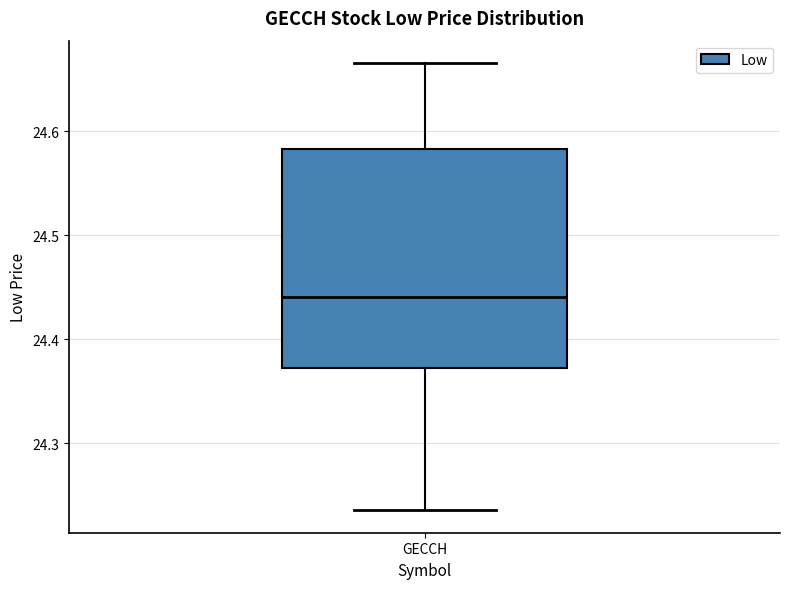

Transcribe this box plot: give where the median line is, the range the box spans, and where the two whiskers end, as read against the y-axis. The values are not printed on the chart, so give them approximately, as read against the axis.

median 24.44, box 24.37 to 24.58, whiskers 24.24 to 24.67